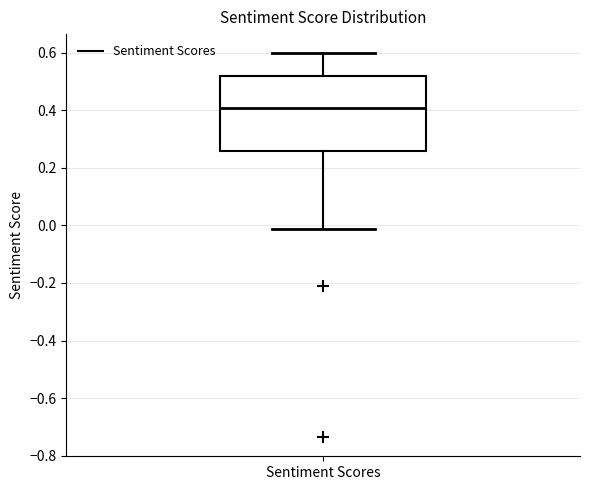

Where is the upper edge of the box for Sentiment Scores on the y-axis? The values are not printed on the chart, so give them approximately, as read against the axis.

0.52